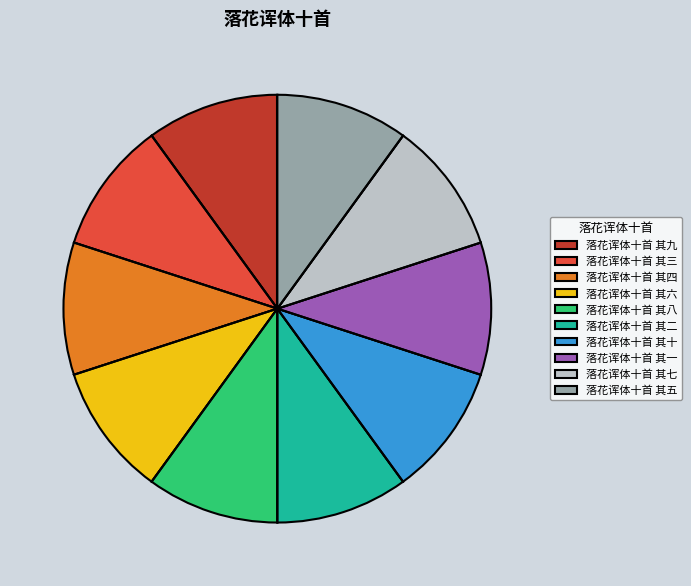

Is there any slice that represents more than half of the pie?

No